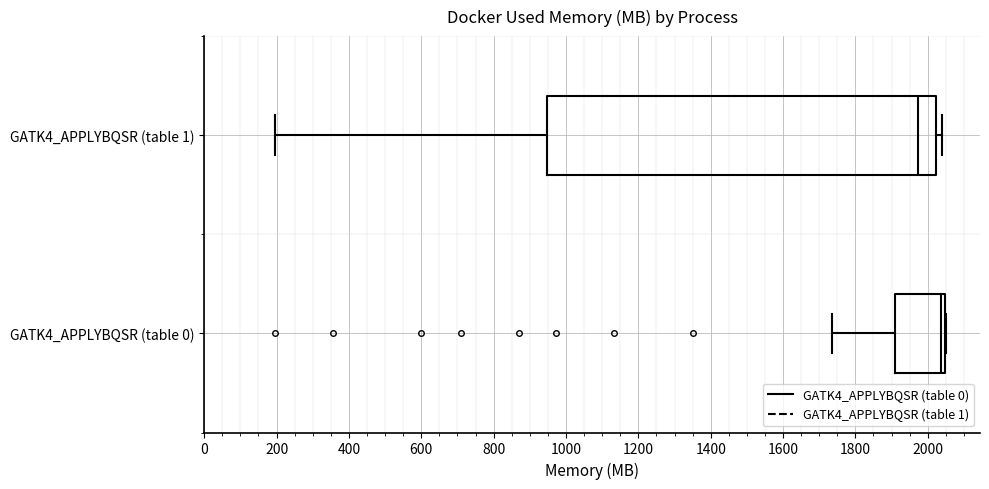

Reading bottom to top, read every box against the x-axis: the position of its median line, the range the box covers, and the ends of its whiskers. The values are not printed on the chart, so give them approximately, as read against the axis.

GATK4_APPLYBQSR (table 0): median 2040 (just left of the box's right edge), box 1900 to 2040, whiskers 1740 to 2060
GATK4_APPLYBQSR (table 1): median 1980, box 940 to 2020, whiskers 200 to 2040